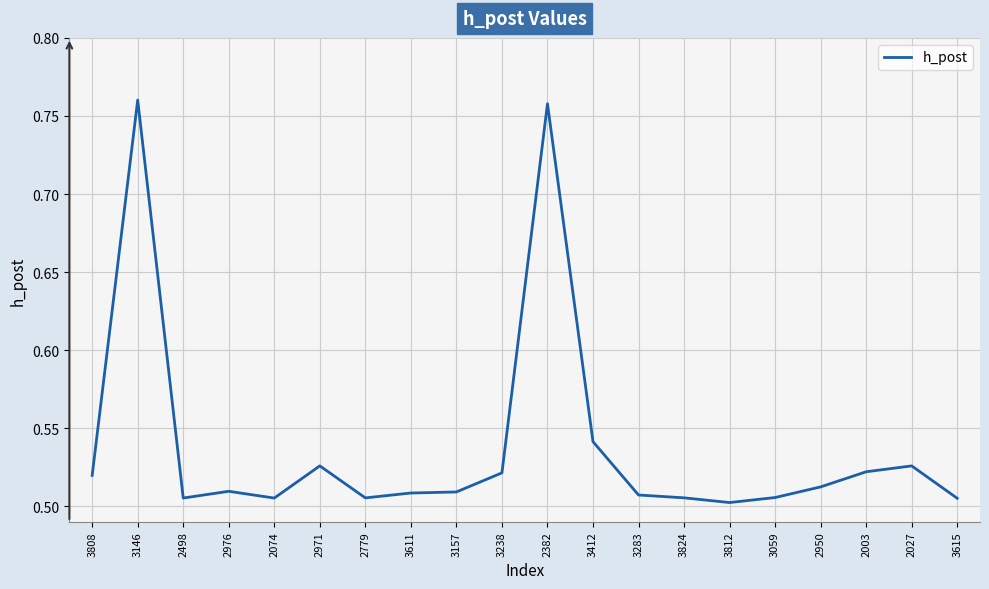

The value at 3412 is 0.5. True or false?

True